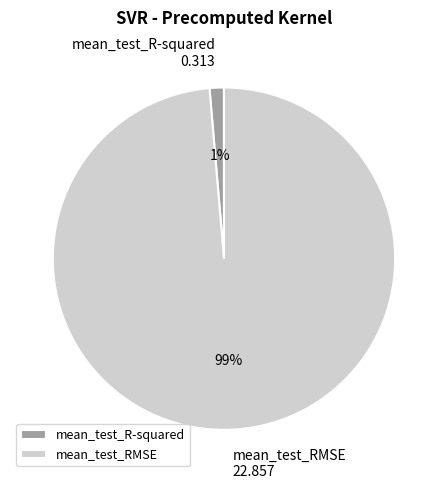

How many slices are in this pie chart?

2